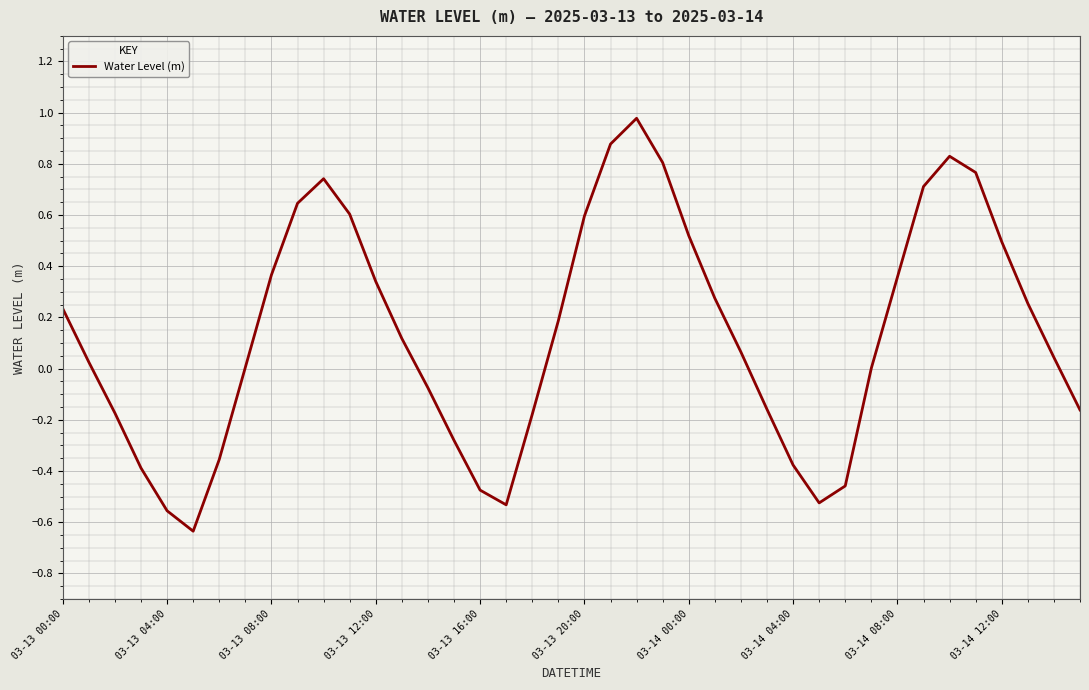

What is the difference between the maximum and minimum values?

1.6